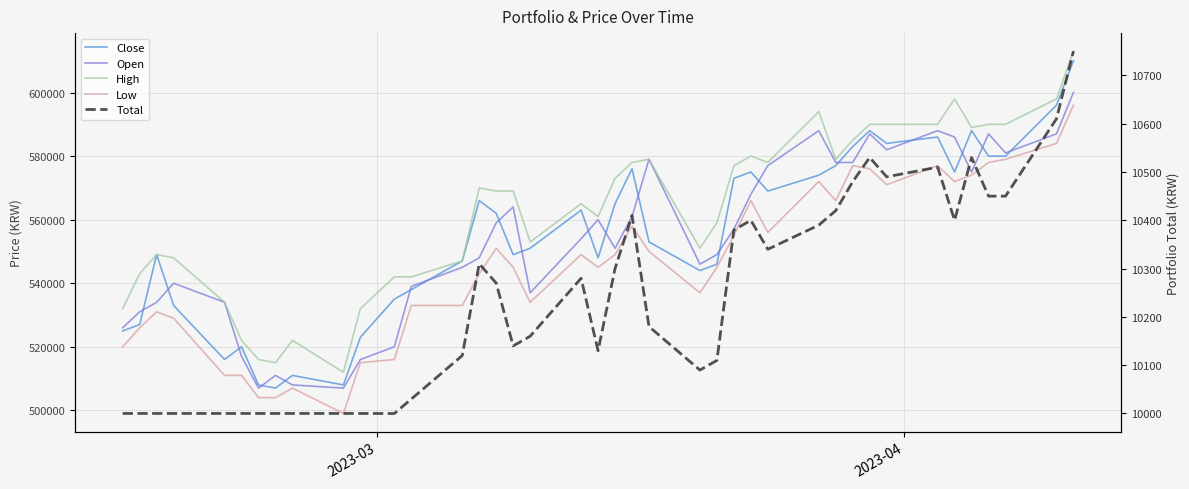

True or false: Low and Total intersect in this chart.

False